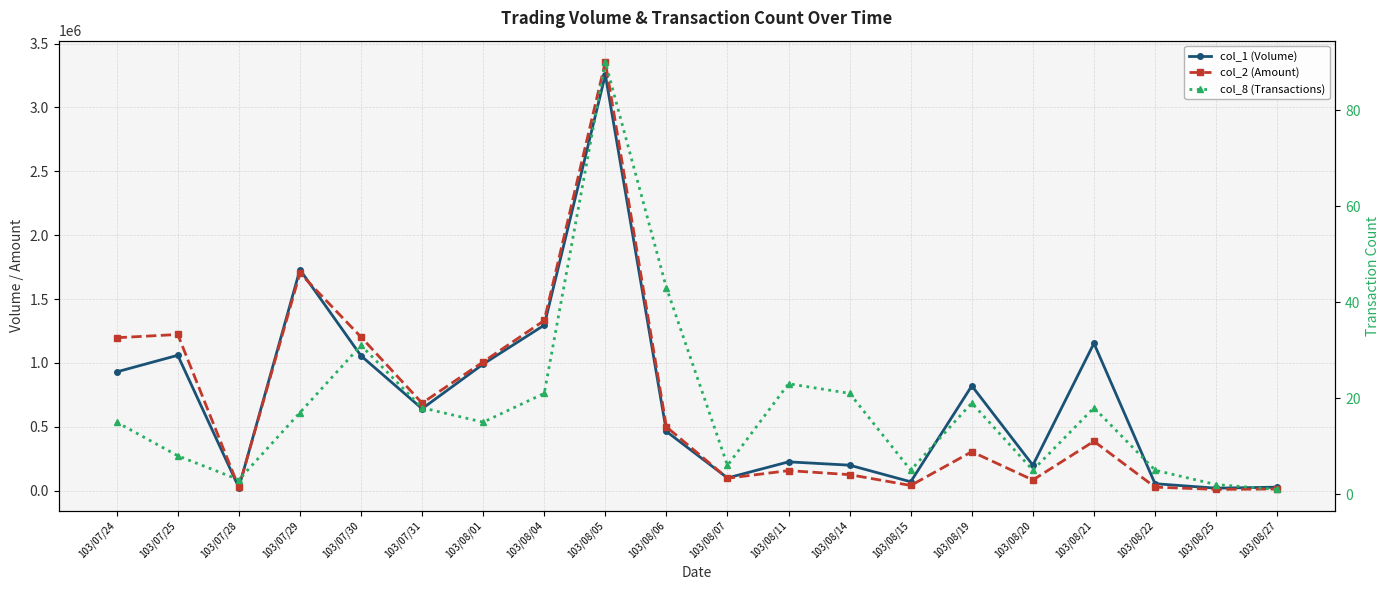

Rank the series at 103/08/19 from highest to lowest value.

col_1 (Volume), col_2 (Amount), col_8 (Transactions)